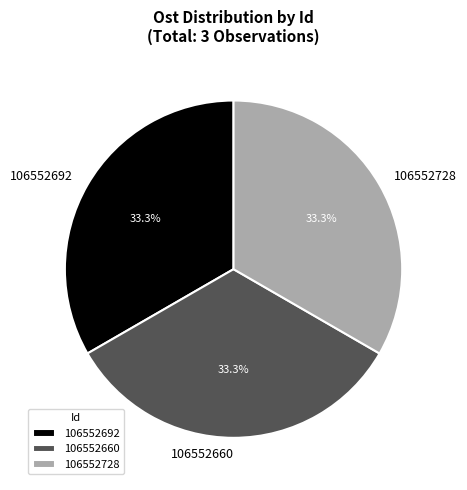

Is the sum of 106552728 and 106552692 greater than half?

Yes